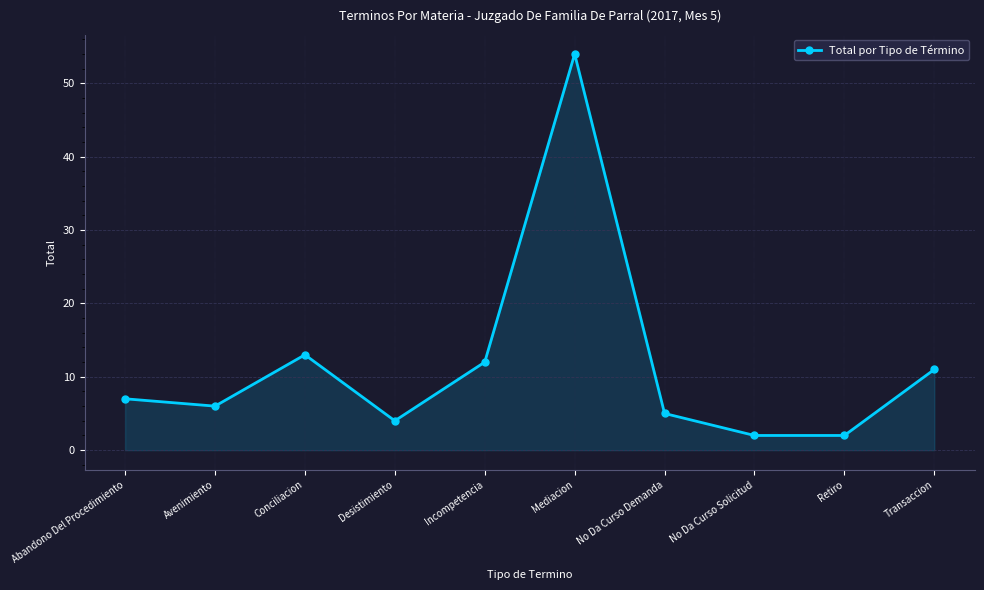

What is the minimum value shown in the chart?

2